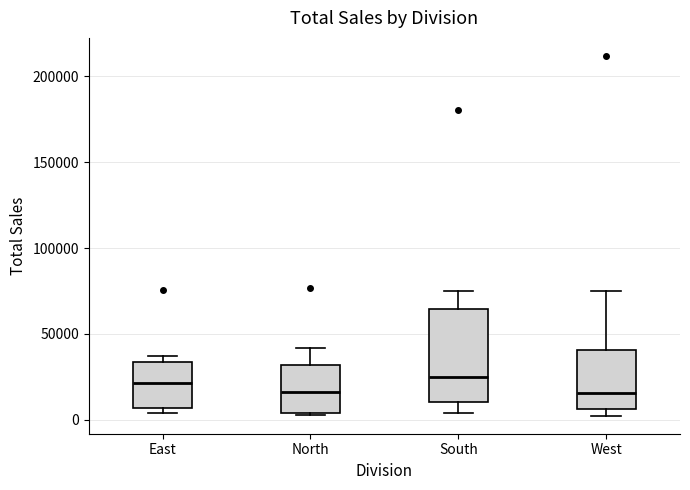

Reading left to right, transcribe this box plot: for each box, give where its median line is, the range the box spans, and where its two whiskers end, as read against the y-axis. The values are not printed on the chart, so give them approximately, as read against the axis.

East: median 20000, box 5000 to 35000, whiskers 5000 (just below the box's lower edge) to 35000 (just above the box's upper edge)
North: median 15000, box 5000 to 30000, whiskers 0 to 40000
South: median 25000, box 10000 to 65000, whiskers 5000 to 75000
West: median 15000, box 5000 to 40000, whiskers 0 to 75000